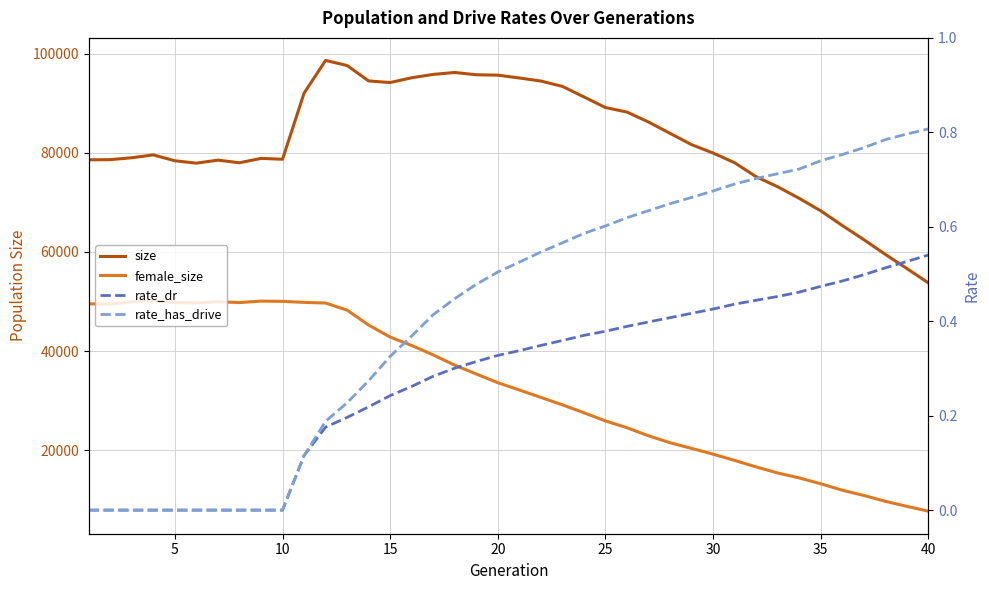

What is the value of the rate_dr point at the 32nd from the left?

0.4